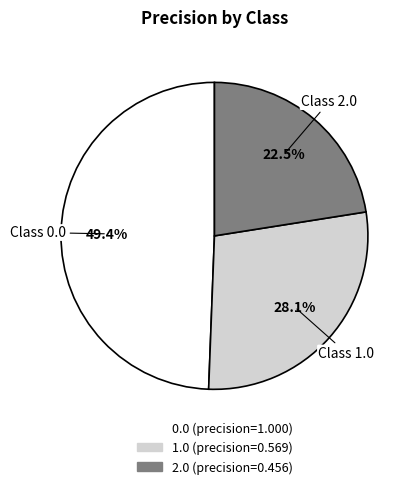

Is there a majority slice in this chart?

No